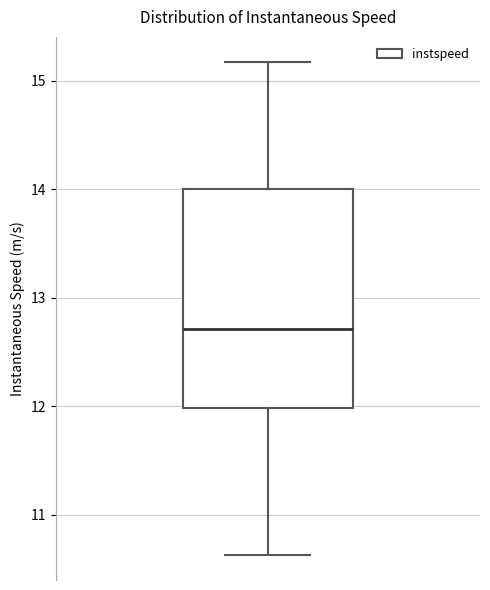

Where does the upper whisker of the box end on the y-axis? The values are not printed on the chart, so give them approximately, as read against the axis.

15.2